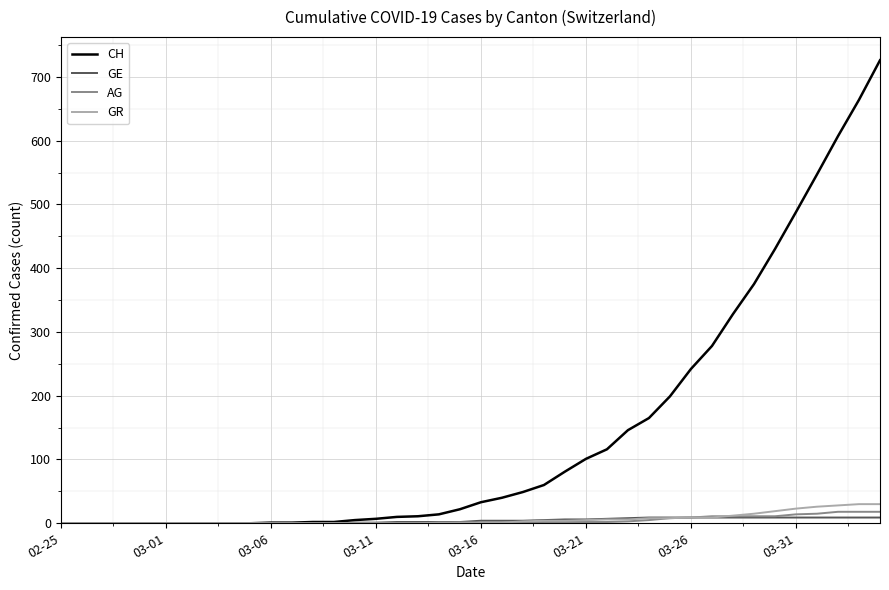

Which series has the widest spread of values?

CH